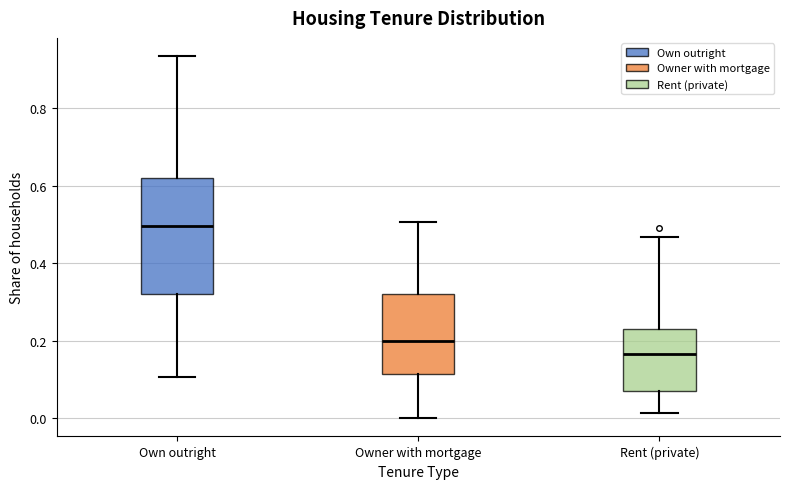

Comparing the boxes themselves (not the whiskers), which one is the tallest?

Own outright